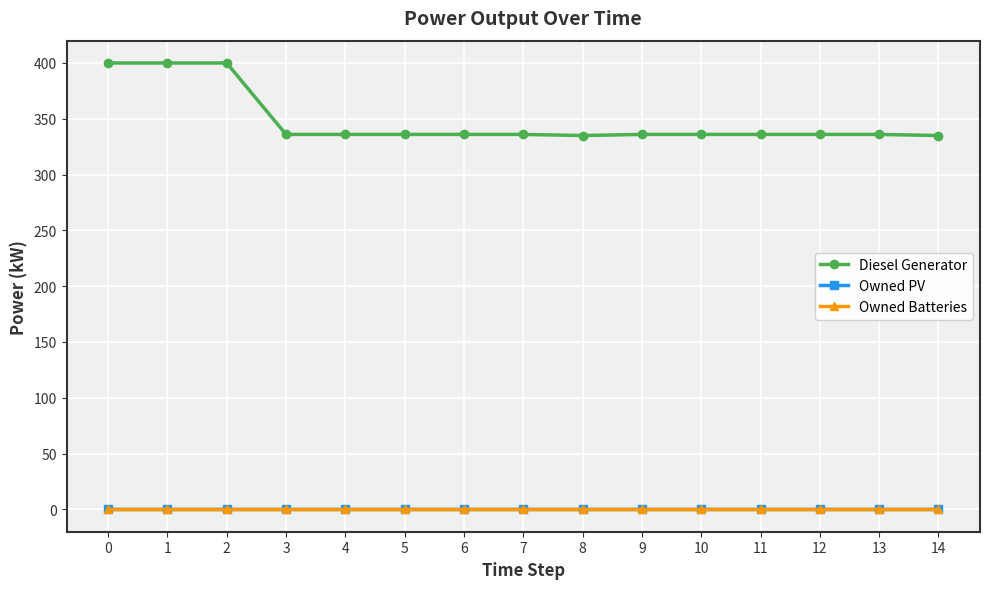

Rank the series at 10 from highest to lowest value.

Diesel Generator, Owned PV, Owned Batteries